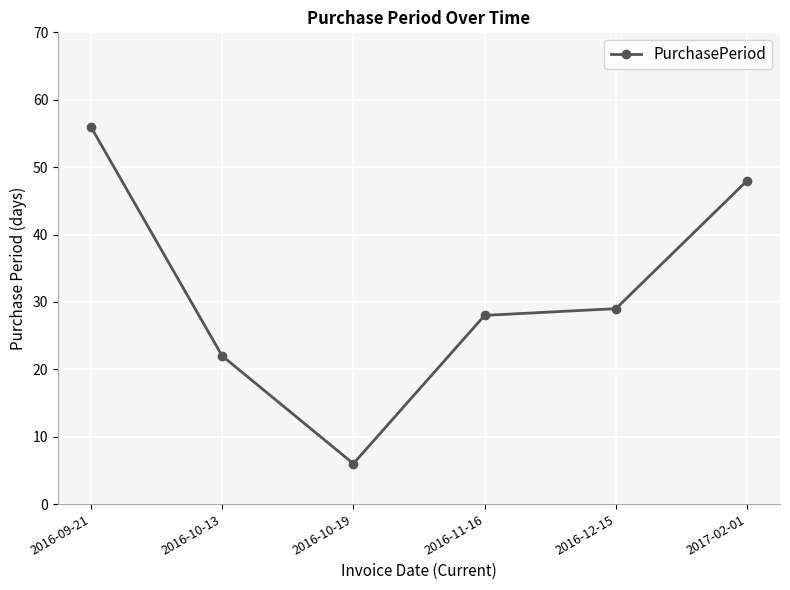

What is the sum of the values at 2016-11-16 and 2016-10-19?

34